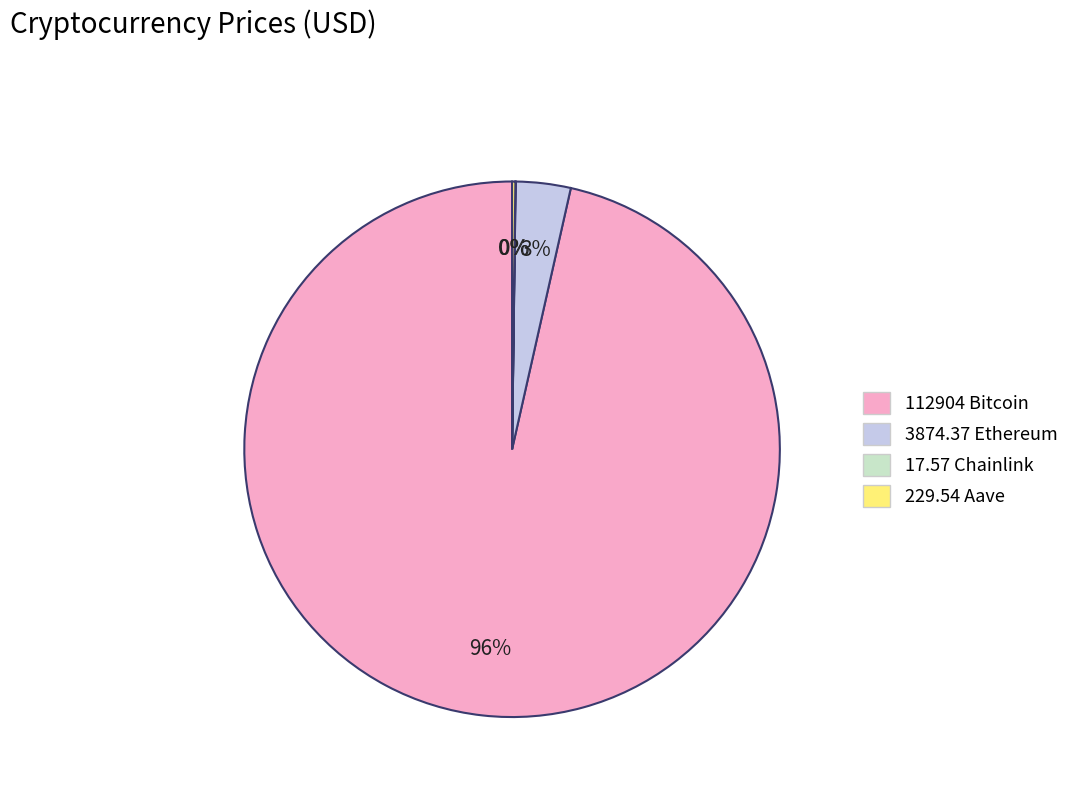

Is there any slice that represents more than half of the pie?

Yes